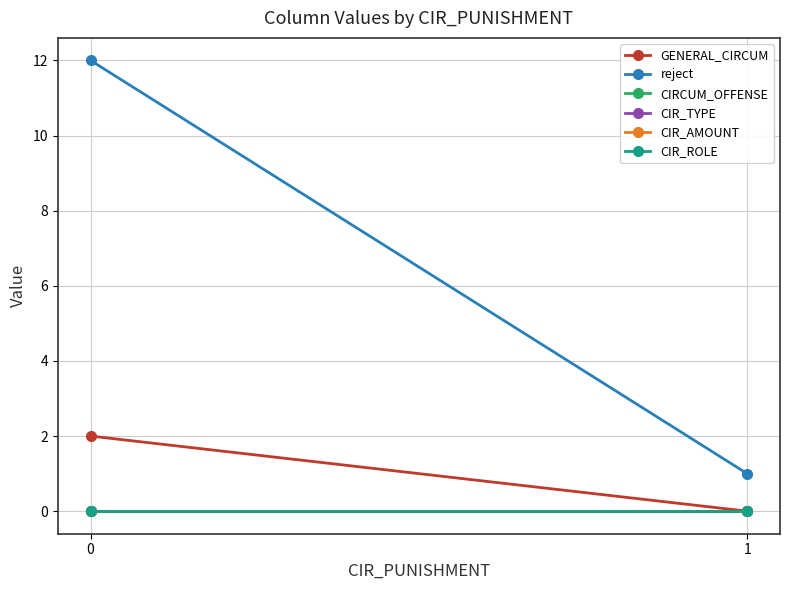

At 0, list the series in order from largest to smallest.

reject, GENERAL_CIRCUM, CIRCUM_OFFENSE, CIR_TYPE, CIR_AMOUNT, CIR_ROLE